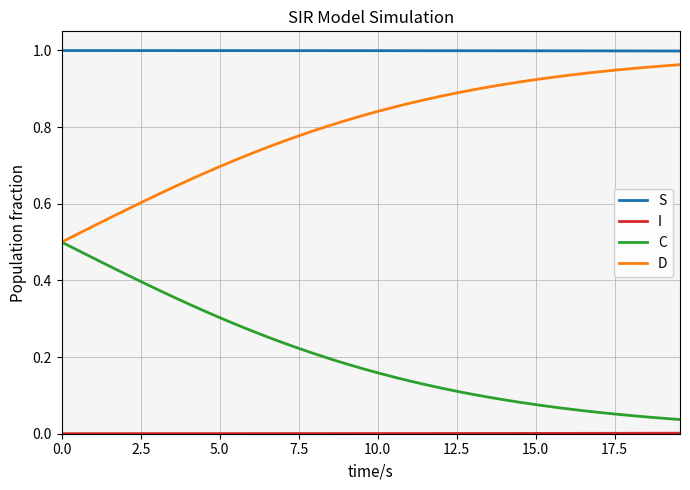

Which series has the largest total across all categories?

S